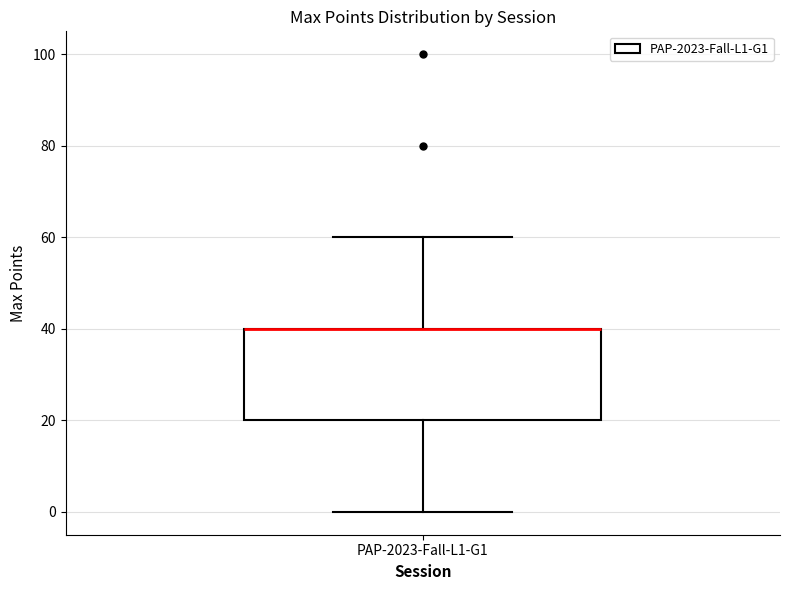

Transcribe this box plot: give where the median line is, the range the box spans, and where the two whiskers end, as read against the y-axis. The values are not printed on the chart, so give them approximately, as read against the axis.

median 40 (drawn on the box's upper edge), box 20 to 40, whiskers 0 to 60